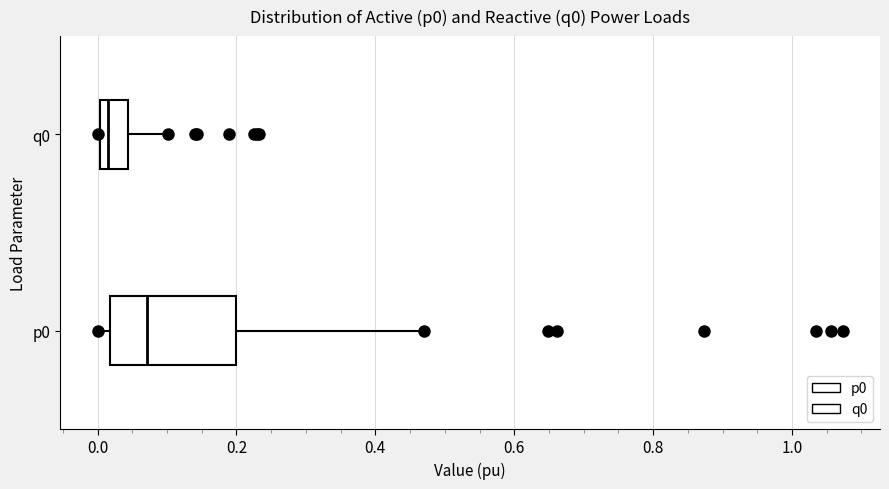

Reading bottom to top, read every box against the x-axis: the position of its median line, the range the box covers, and the ends of its whiskers. The values are not printed on the chart, so give them approximately, as read against the axis.

p0: median 0.08, box 0.02 to 0.20, whiskers 0.00 to 0.46
q0: median 0.02, box 0.00 to 0.04, whiskers 0.00 to 0.10